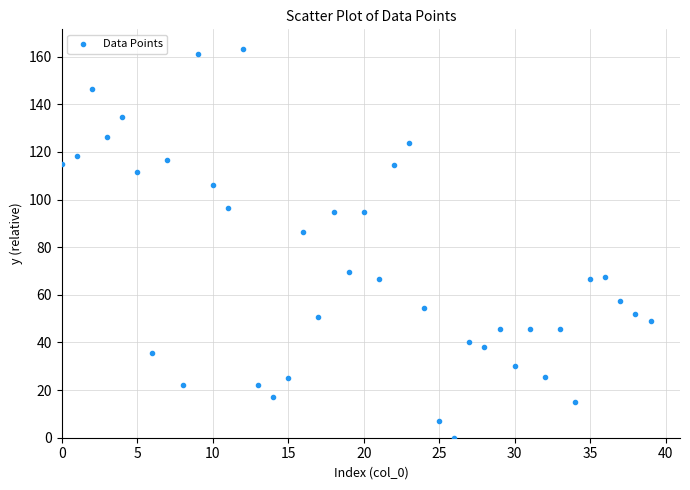

What is the range of Y values (max minus min)?

163.3